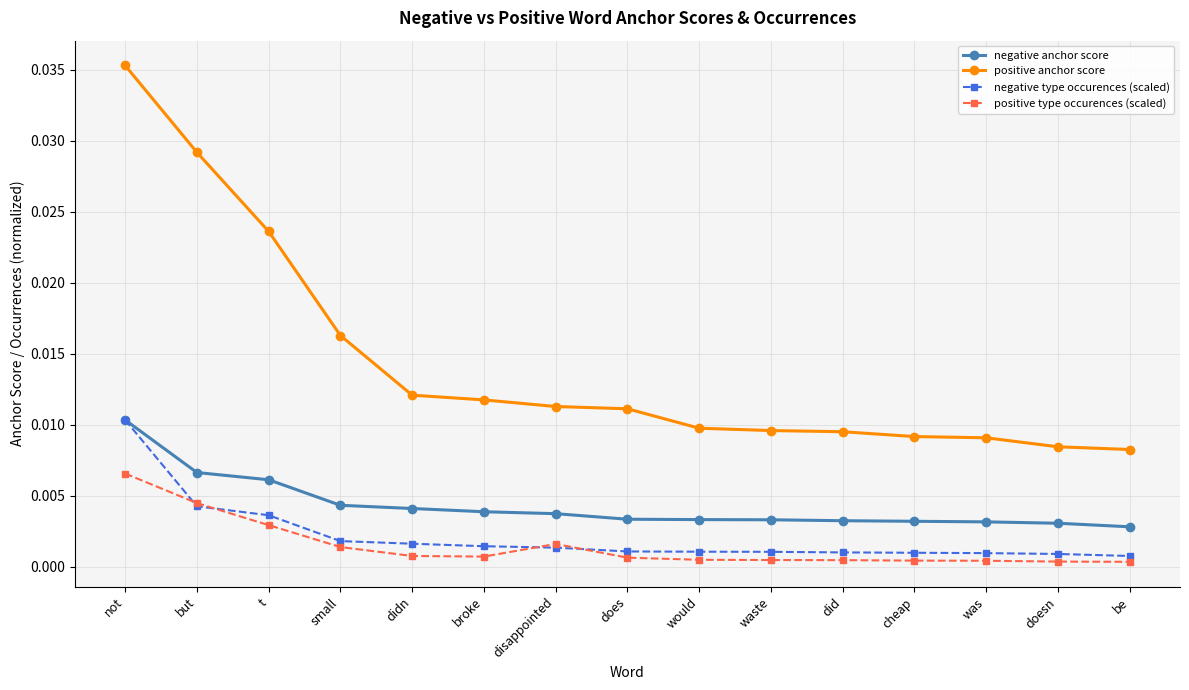

True or false: negative anchor score and positive type occurences (scaled) cross at least once.

False